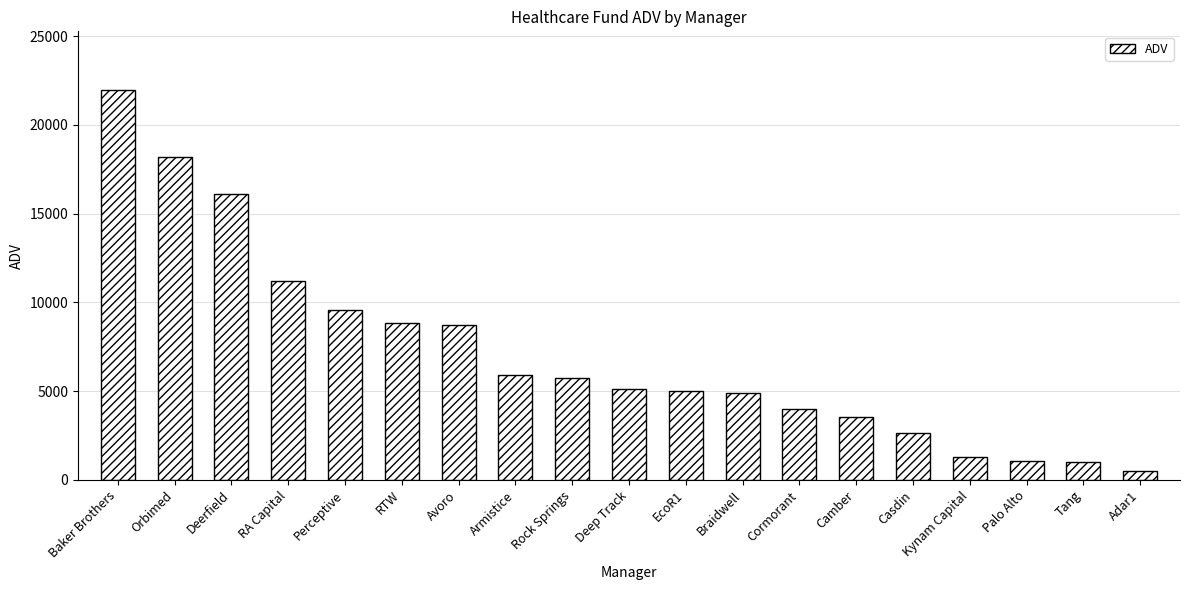

What is the difference between the maximum and minimum values?

21468.5